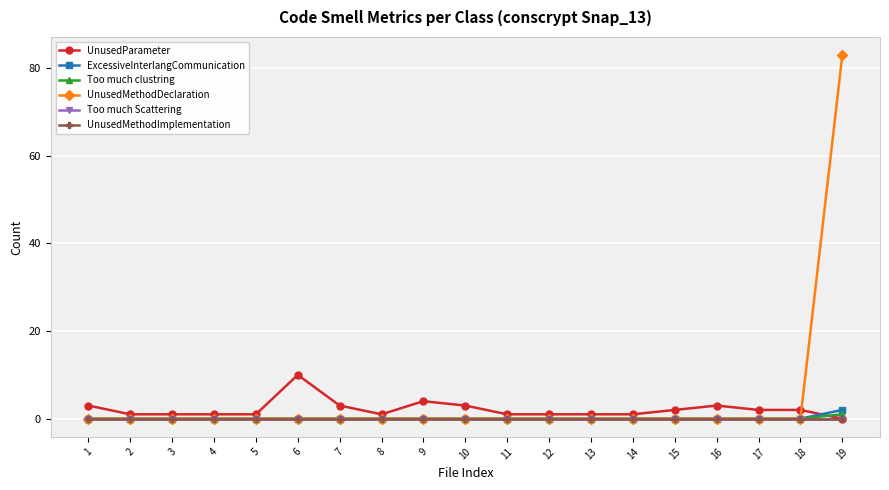

Reading right to left, extract all data points from this chart.

UnusedParameter: 19=0	18=2	17=2	16=3	15=2	14=1	13=1	12=1	11=1	10=3	9=4	8=1	7=3	6=10	5=1	4=1	3=1	2=1	1=3
ExcessiveInterlangCommunication: 19=2	18=0	17=0	16=0	15=0	14=0	13=0	12=0	11=0	10=0	9=0	8=0	7=0	6=0	5=0	4=0	3=0	2=0	1=0
Too much clustring: 19=1	18=0	17=0	16=0	15=0	14=0	13=0	12=0	11=0	10=0	9=0	8=0	7=0	6=0	5=0	4=0	3=0	2=0	1=0
UnusedMethodDeclaration: 19=83	18=0	17=0	16=0	15=0	14=0	13=0	12=0	11=0	10=0	9=0	8=0	7=0	6=0	5=0	4=0	3=0	2=0	1=0
Too much Scattering: 19=0	18=0	17=0	16=0	15=0	14=0	13=0	12=0	11=0	10=0	9=0	8=0	7=0	6=0	5=0	4=0	3=0	2=0	1=0
UnusedMethodImplementation: 19=0	18=0	17=0	16=0	15=0	14=0	13=0	12=0	11=0	10=0	9=0	8=0	7=0	6=0	5=0	4=0	3=0	2=0	1=0